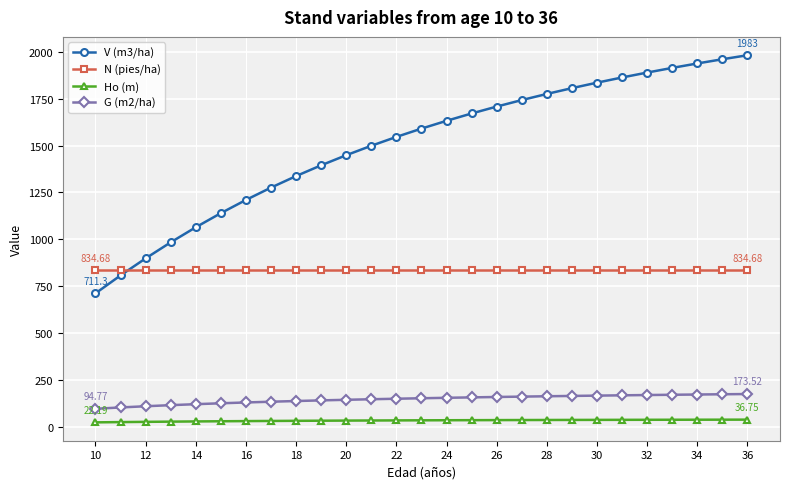

True or false: Ho (m) and G (m2/ha) cross at least once.

False